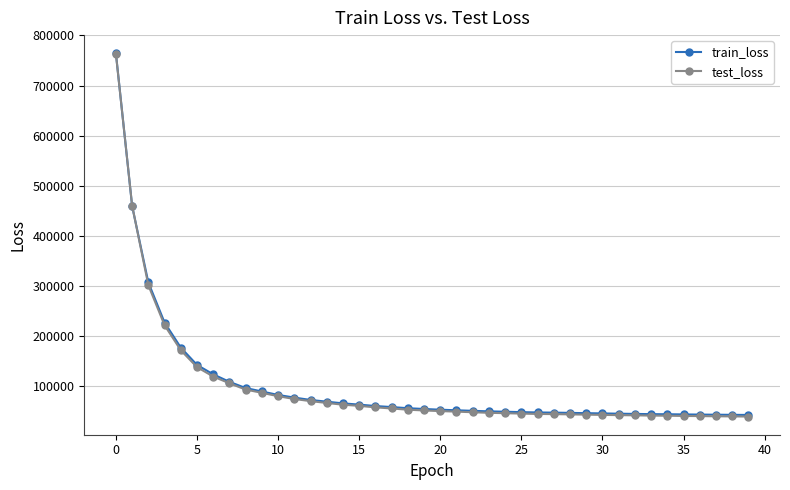

What is the greatest value displayed?

764388.9